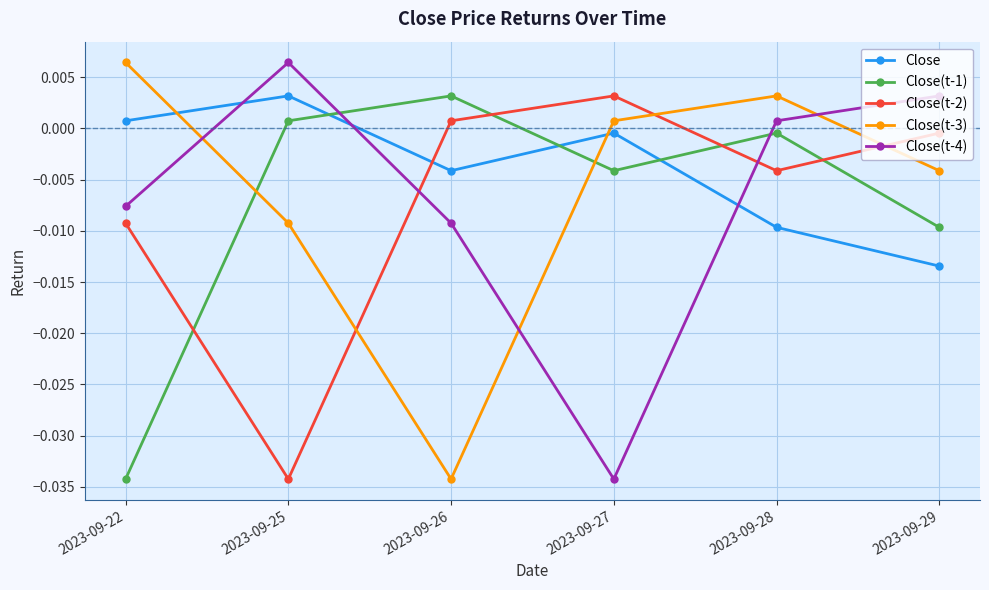

How many data points does each series have?

6